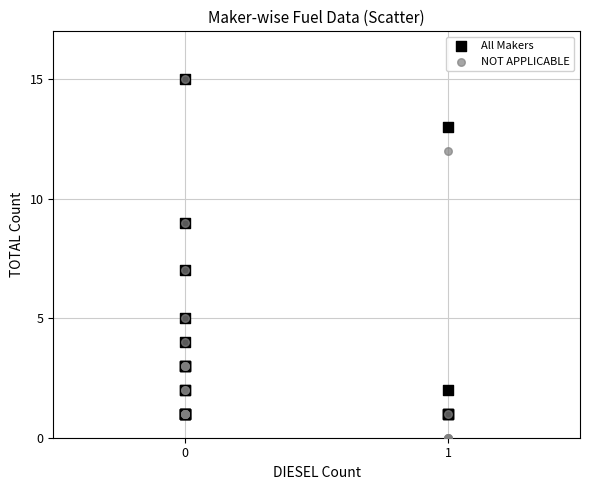

What are all the series names shown in the legend?

All Makers, NOT APPLICABLE